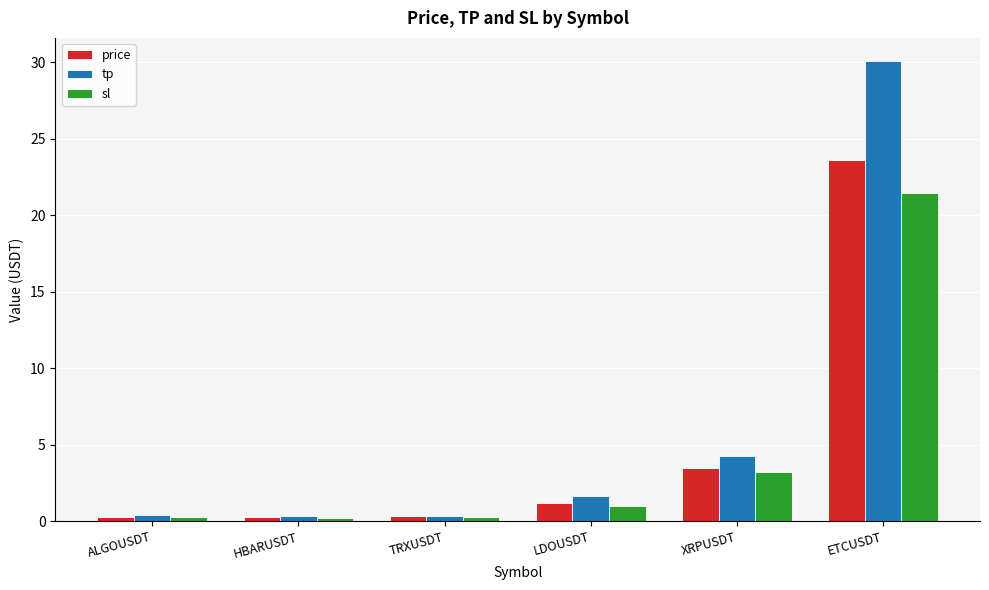

Rank the series by their maximum value, from lowest to highest.

sl, price, tp